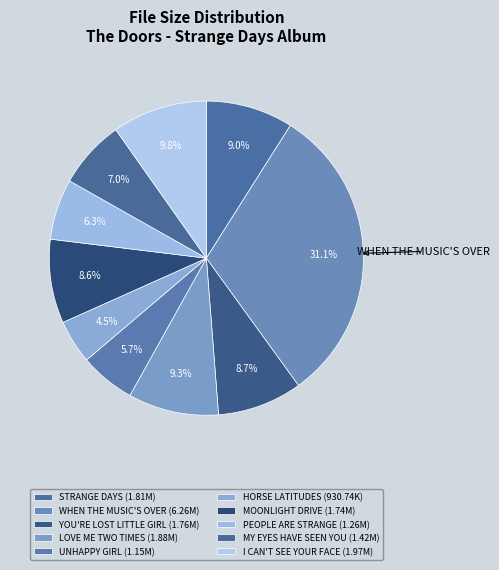

Which has a higher value, PEOPLE ARE STRANGE or STRANGE DAYS?

STRANGE DAYS